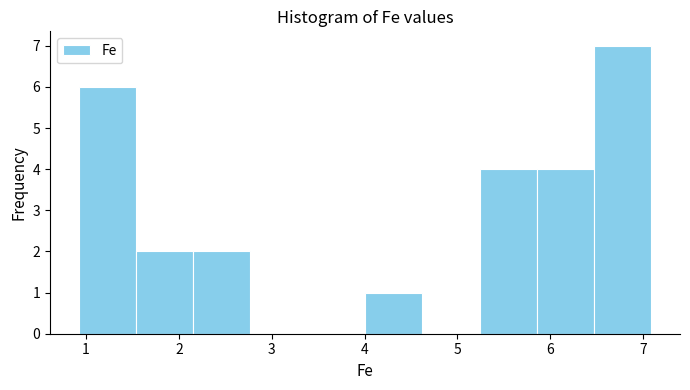

Which range on the x-axis has the tallest bar?

6.5 to 7.1